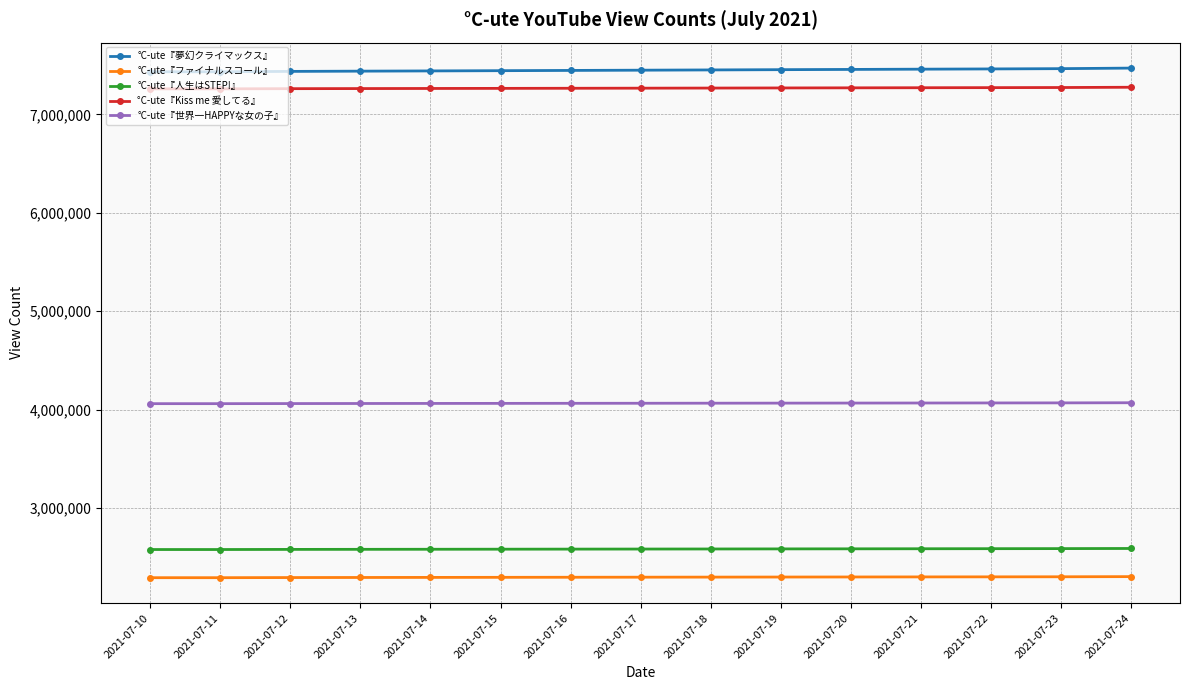

True or false: °C-ute『夢幻クライマックス』 and °C-ute『世界一HAPPYな女の子』 cross at least once.

False